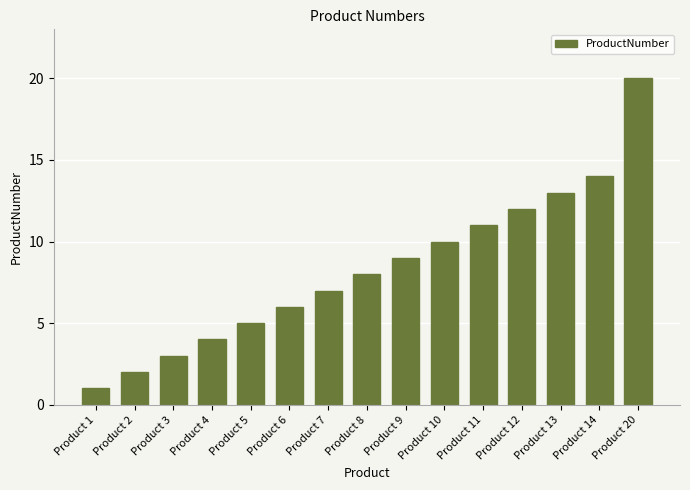

Reading left to right, extract all data points from this chart.

Product 1=1	Product 2=2	Product 3=3	Product 4=4	Product 5=5	Product 6=6	Product 7=7	Product 8=8	Product 9=9	Product 10=10	Product 11=11	Product 12=12	Product 13=13	Product 14=14	Product 20=20